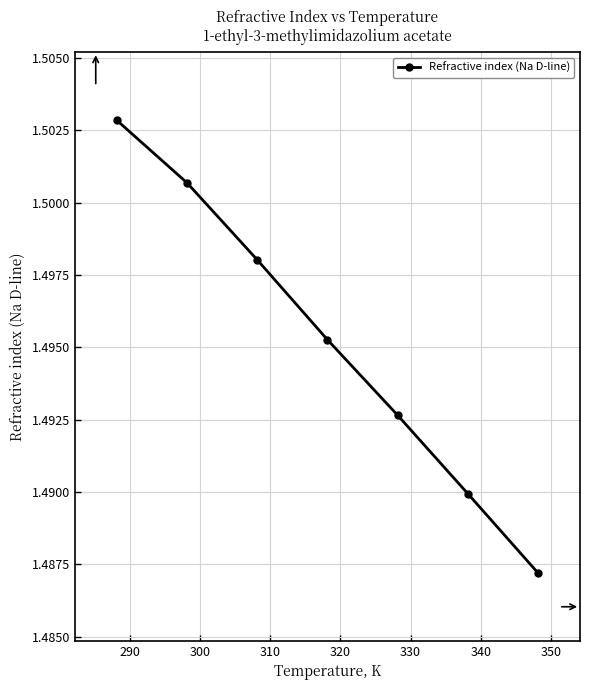

True or false: the data has more than 1 interior local peaks.

False